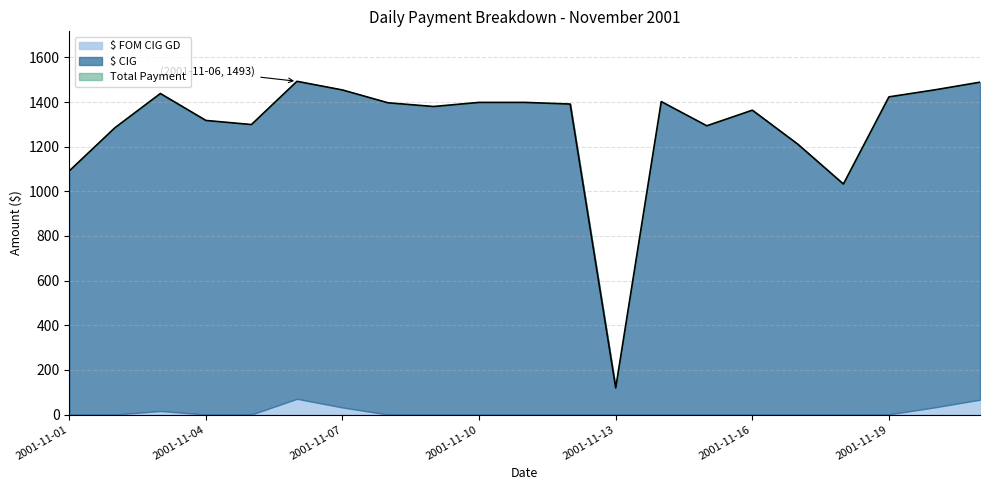

What is the value of the Total Payment point at the 9th from the left?

1379.9